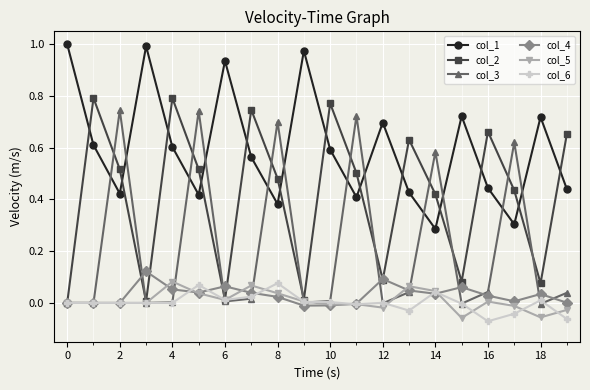

True or false: col_5 has more than 2 points higher than both neighbors.

True